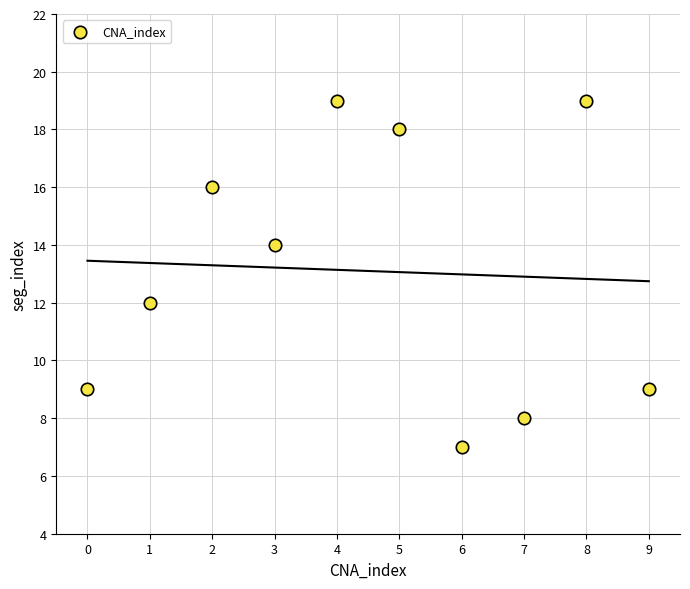

What is the range of Y values (max minus min)?

12